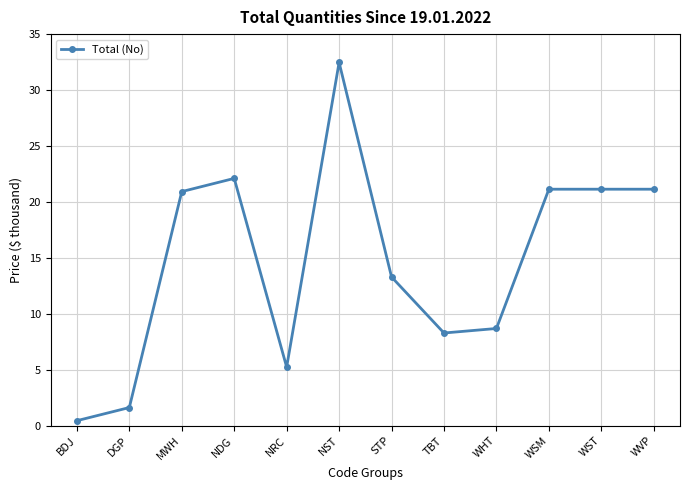

The value at DGP is 1618. True or false?

True